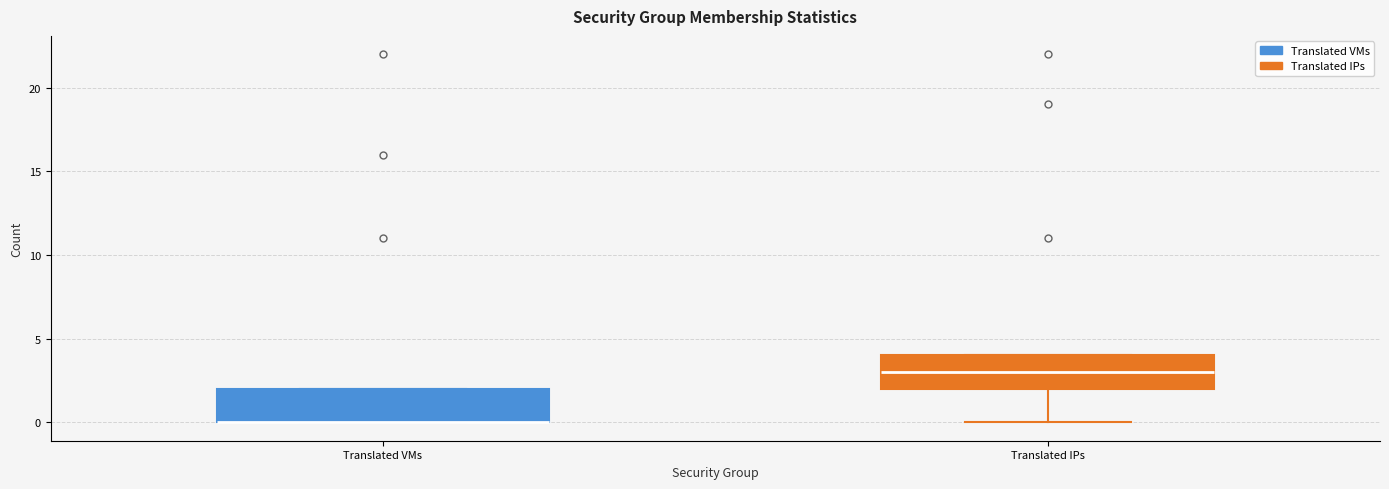

Reading left to right, read every box against the y-axis: the position of its median line, the range the box covers, and the ends of its whiskers. The values are not printed on the chart, so give them approximately, as read against the axis.

Translated VMs: median 0 (drawn on the box's lower edge), box 0 to 2, whiskers 0 to 2
Translated IPs: median 3, box 2 to 4, whiskers 0 to 4